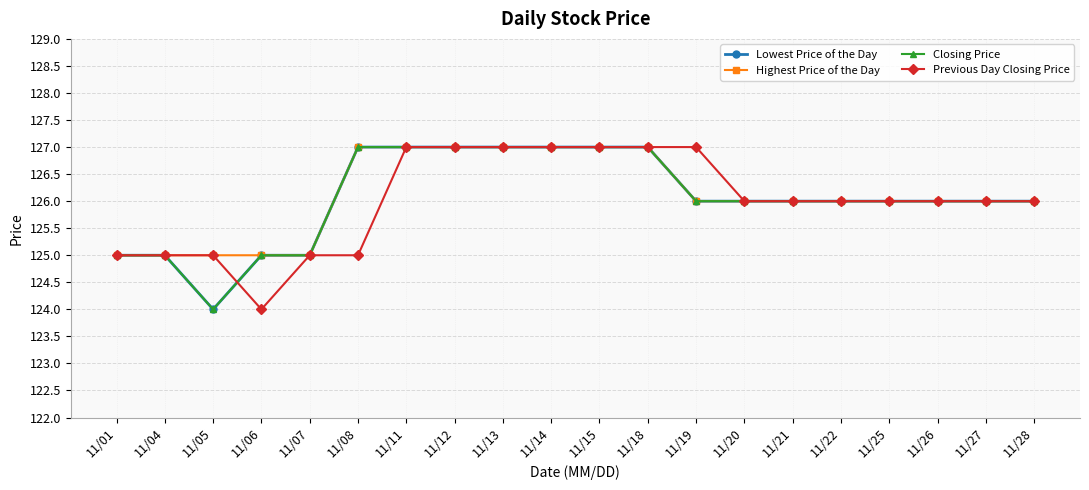

Does the chart have visible grid lines?

Yes